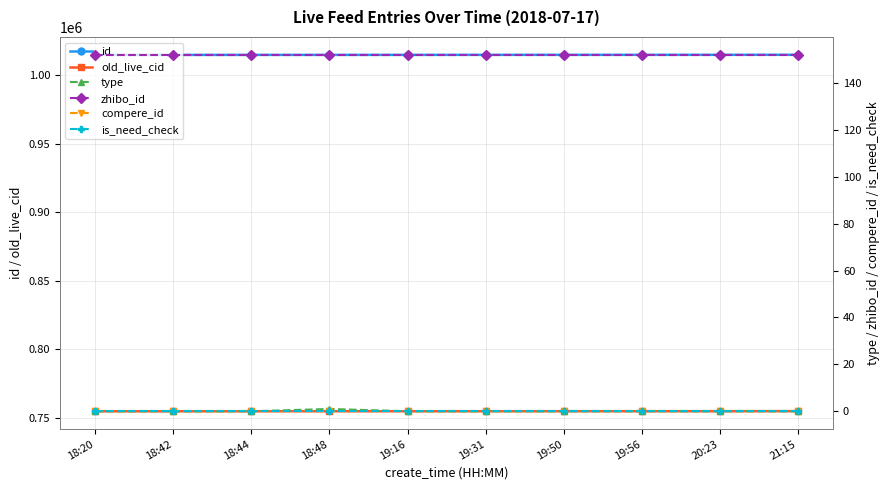

Does the chart have visible grid lines?

Yes